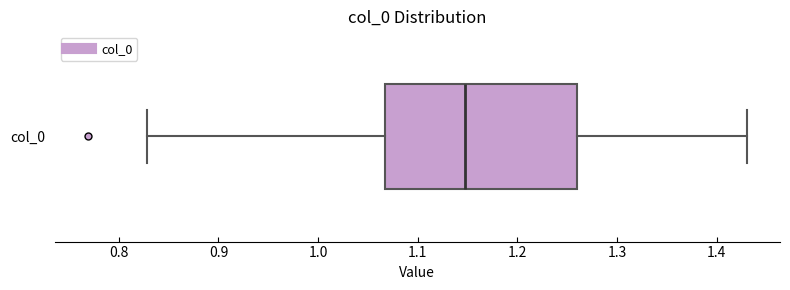

Where does the left whisker of the box for col_0 end on the x-axis? The values are not printed on the chart, so give them approximately, as read against the axis.

0.83